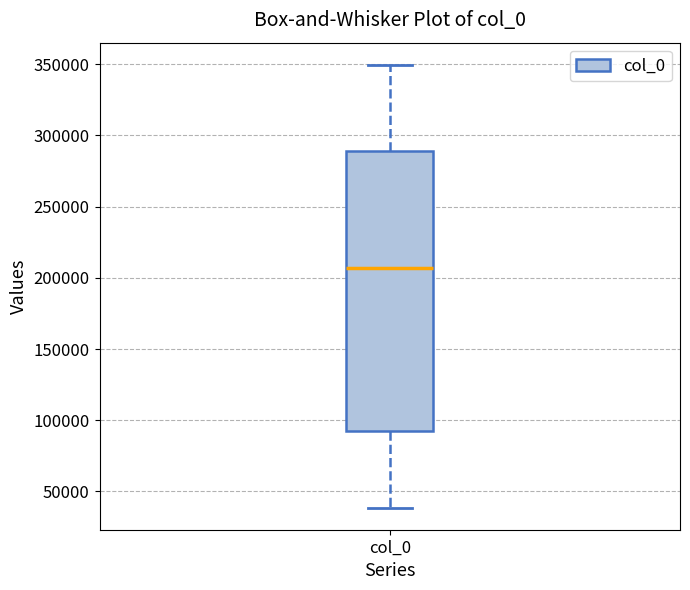

Read this box plot against the y-axis: the position of the median line, the range covered by the box, and the ends of both whiskers. The values are not printed on the chart, so give them approximately, as read against the axis.

median 205000, box 90000 to 290000, whiskers 40000 to 350000